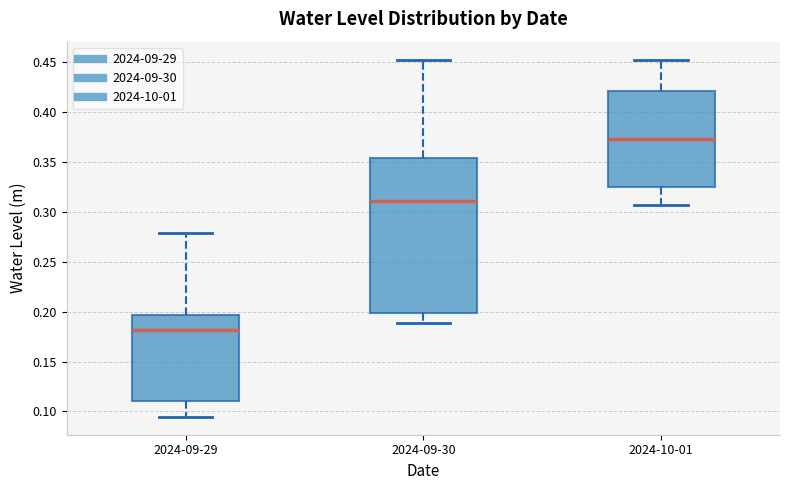

Where is the upper edge of the box for 2024-09-29 on the y-axis? The values are not printed on the chart, so give them approximately, as read against the axis.

0.195